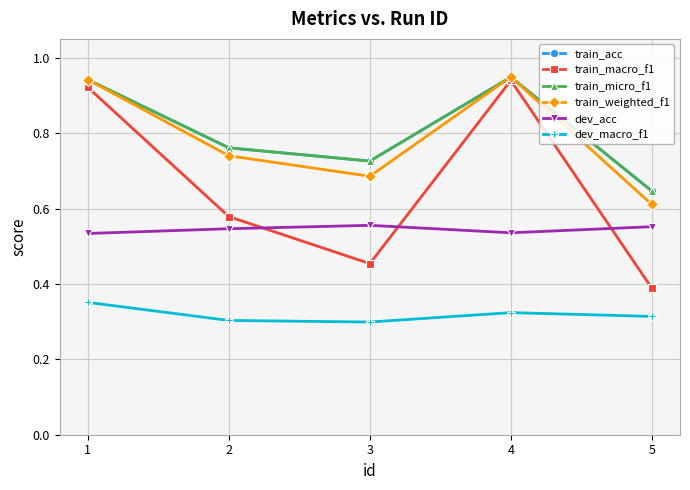

What is the total value across all series at 5?

3.2